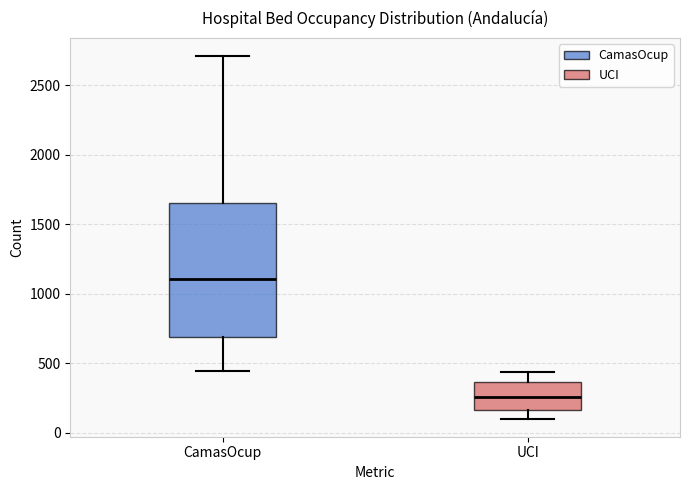

Which box is the tallest, from its lower edge to its upper edge?

CamasOcup